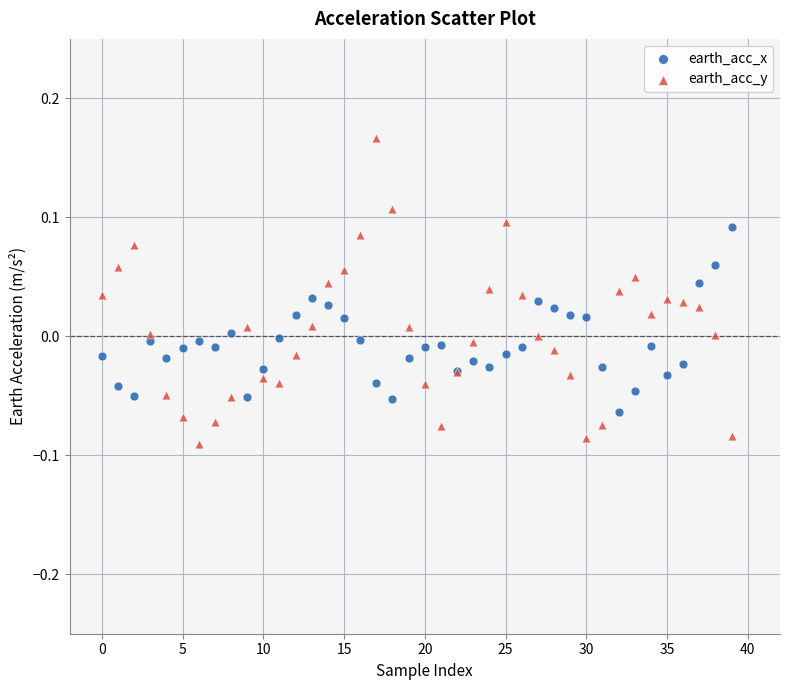

What are all the series names shown in the legend?

earth_acc_x, earth_acc_y